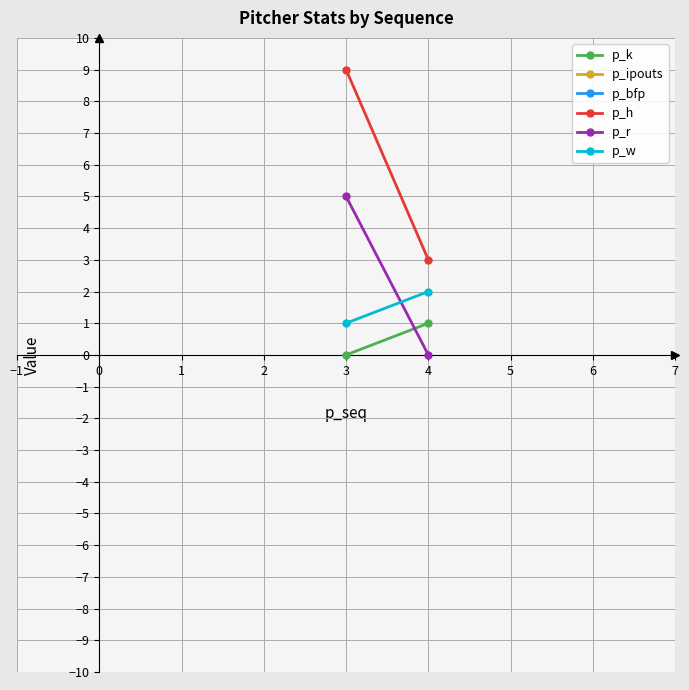

The p_ipouts series shows 17 at 4. True or false?

False